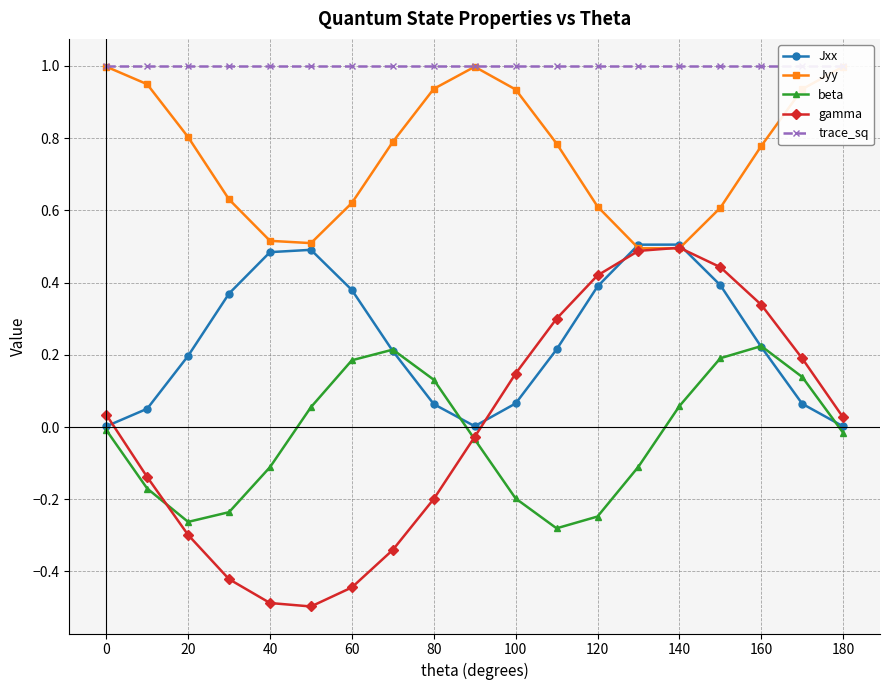

Reading left to right, list all the values displayed in this chart.

Jxx: 0.0	0.1	0.2	0.4	0.5	0.5	0.4	0.2	0.1	0.0	0.1	0.2	0.4	0.5	0.5	0.4	0.2	0.1	0.0
Jyy: 1.0	0.9	0.8	0.6	0.5	0.5	0.6	0.8	0.9	1.0	0.9	0.8	0.6	0.5	0.5	0.6	0.8	0.9	1.0
beta: -0.0	-0.2	-0.3	-0.2	-0.1	0.1	0.2	0.2	0.1	-0.0	-0.2	-0.3	-0.2	-0.1	0.1	0.2	0.2	0.1	-0.0
gamma: 0.0	-0.1	-0.3	-0.4	-0.5	-0.5	-0.4	-0.3	-0.2	-0.0	0.1	0.3	0.4	0.5	0.5	0.4	0.3	0.2	0.0
trace_sq: 1.0	1.0	1.0	1.0	1.0	1.0	1.0	1.0	1.0	1.0	1.0	1.0	1.0	1.0	1.0	1.0	1.0	1.0	1.0